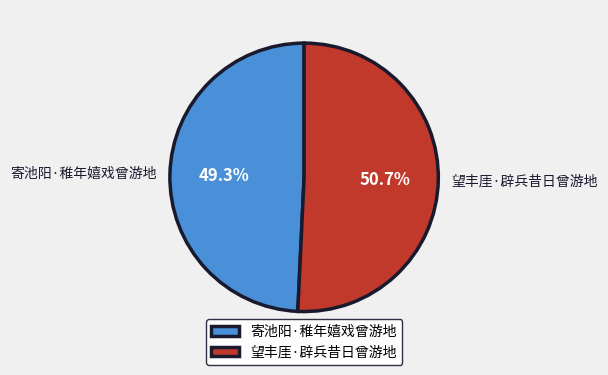

Which slice represents more than half of the pie?

望丰厓·辟兵昔日曾游地